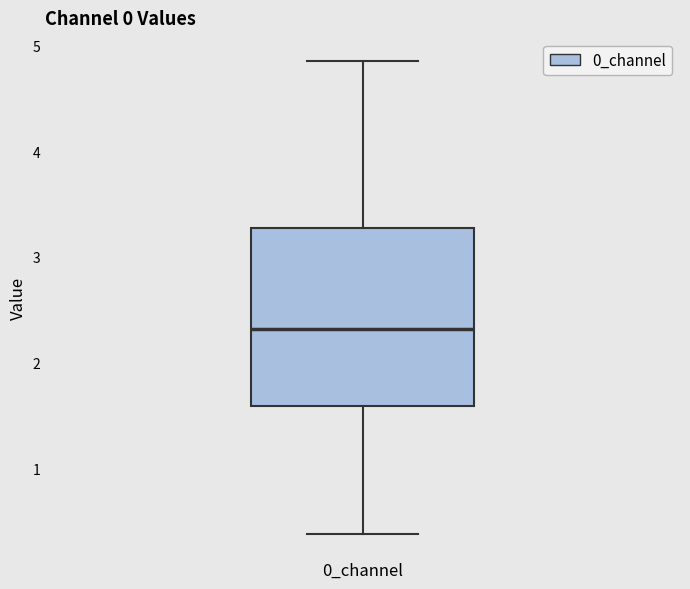

Where does the median line of the box for 0_channel sit on the y-axis? The values are not printed on the chart, so give them approximately, as read against the axis.

2.3